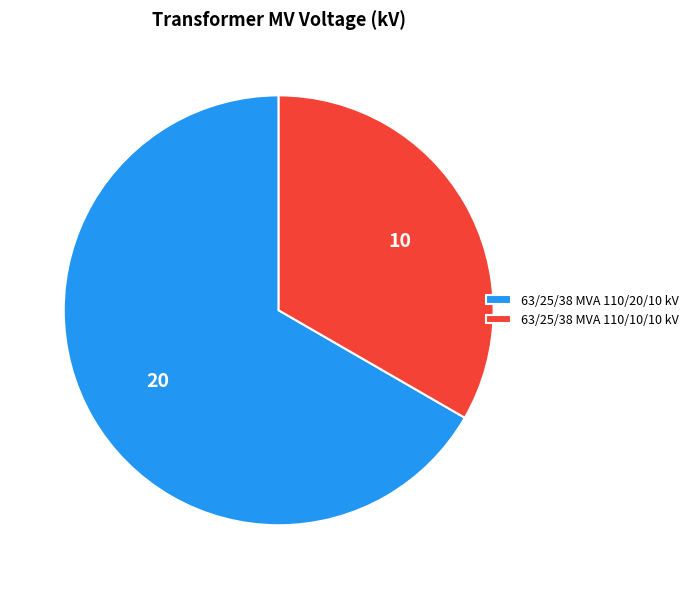

Rank the categories by value from lowest to highest.

63/25/38 MVA 110/10/10 kV, 63/25/38 MVA 110/20/10 kV